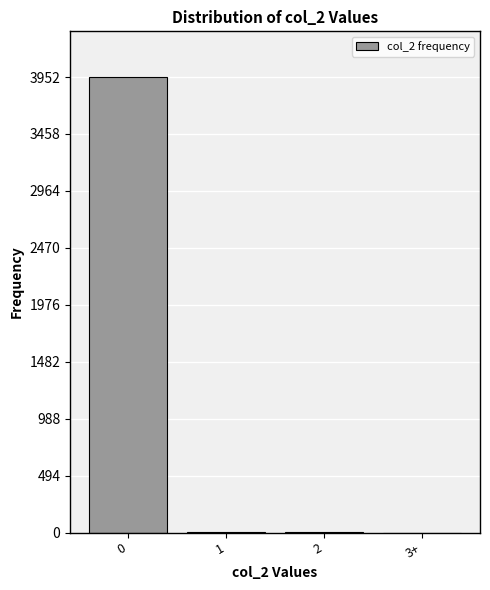

Is it true that the value at 0 is 5534?

False